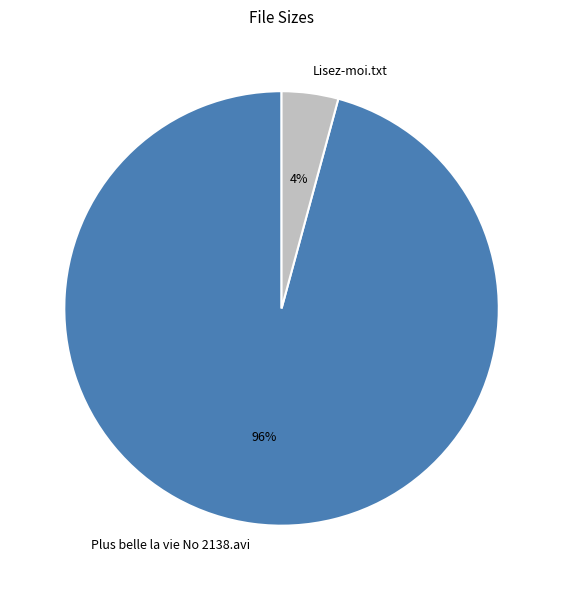

What is the largest slice in the pie chart?

Plus belle la vie No 2138.avi